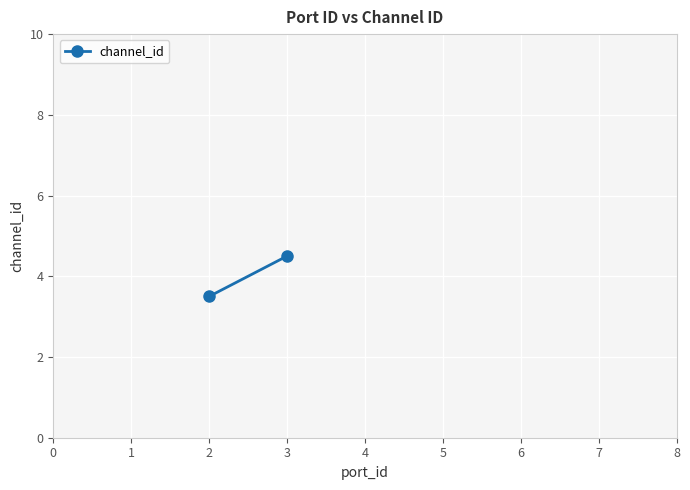

Which has a higher value, 2 or 3?

3